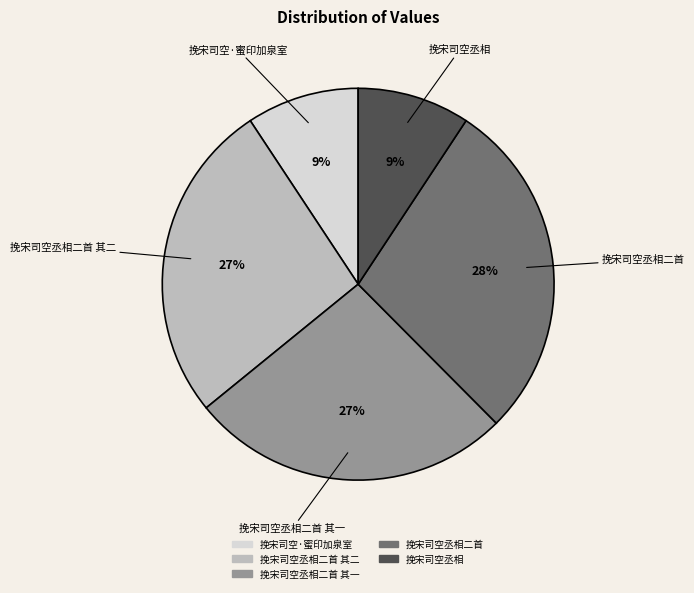

To the nearest percent, what is the average slice percentage?

20%